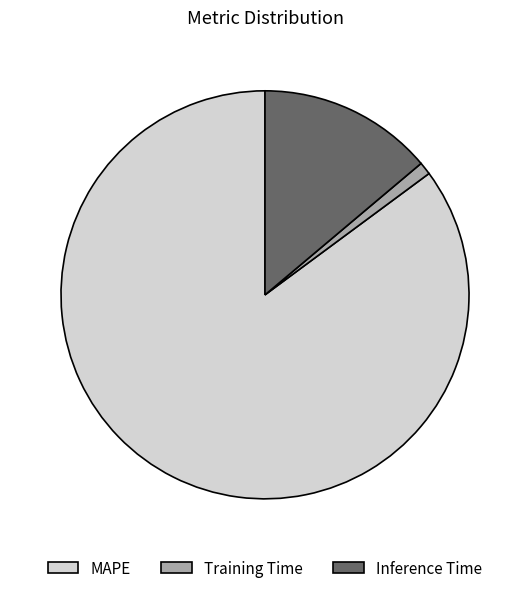

Does MAPE represent more than half of the total?

Yes